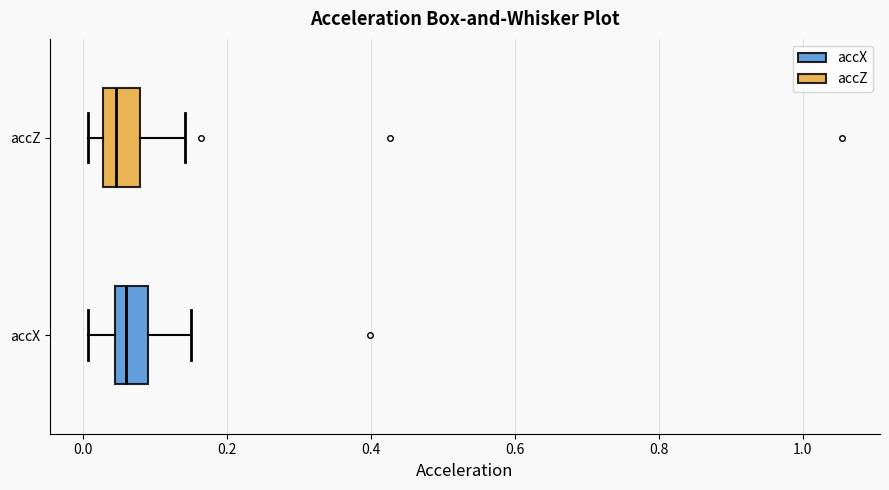

Where does the median line of the box for accZ sit on the x-axis? The values are not printed on the chart, so give them approximately, as read against the axis.

0.04